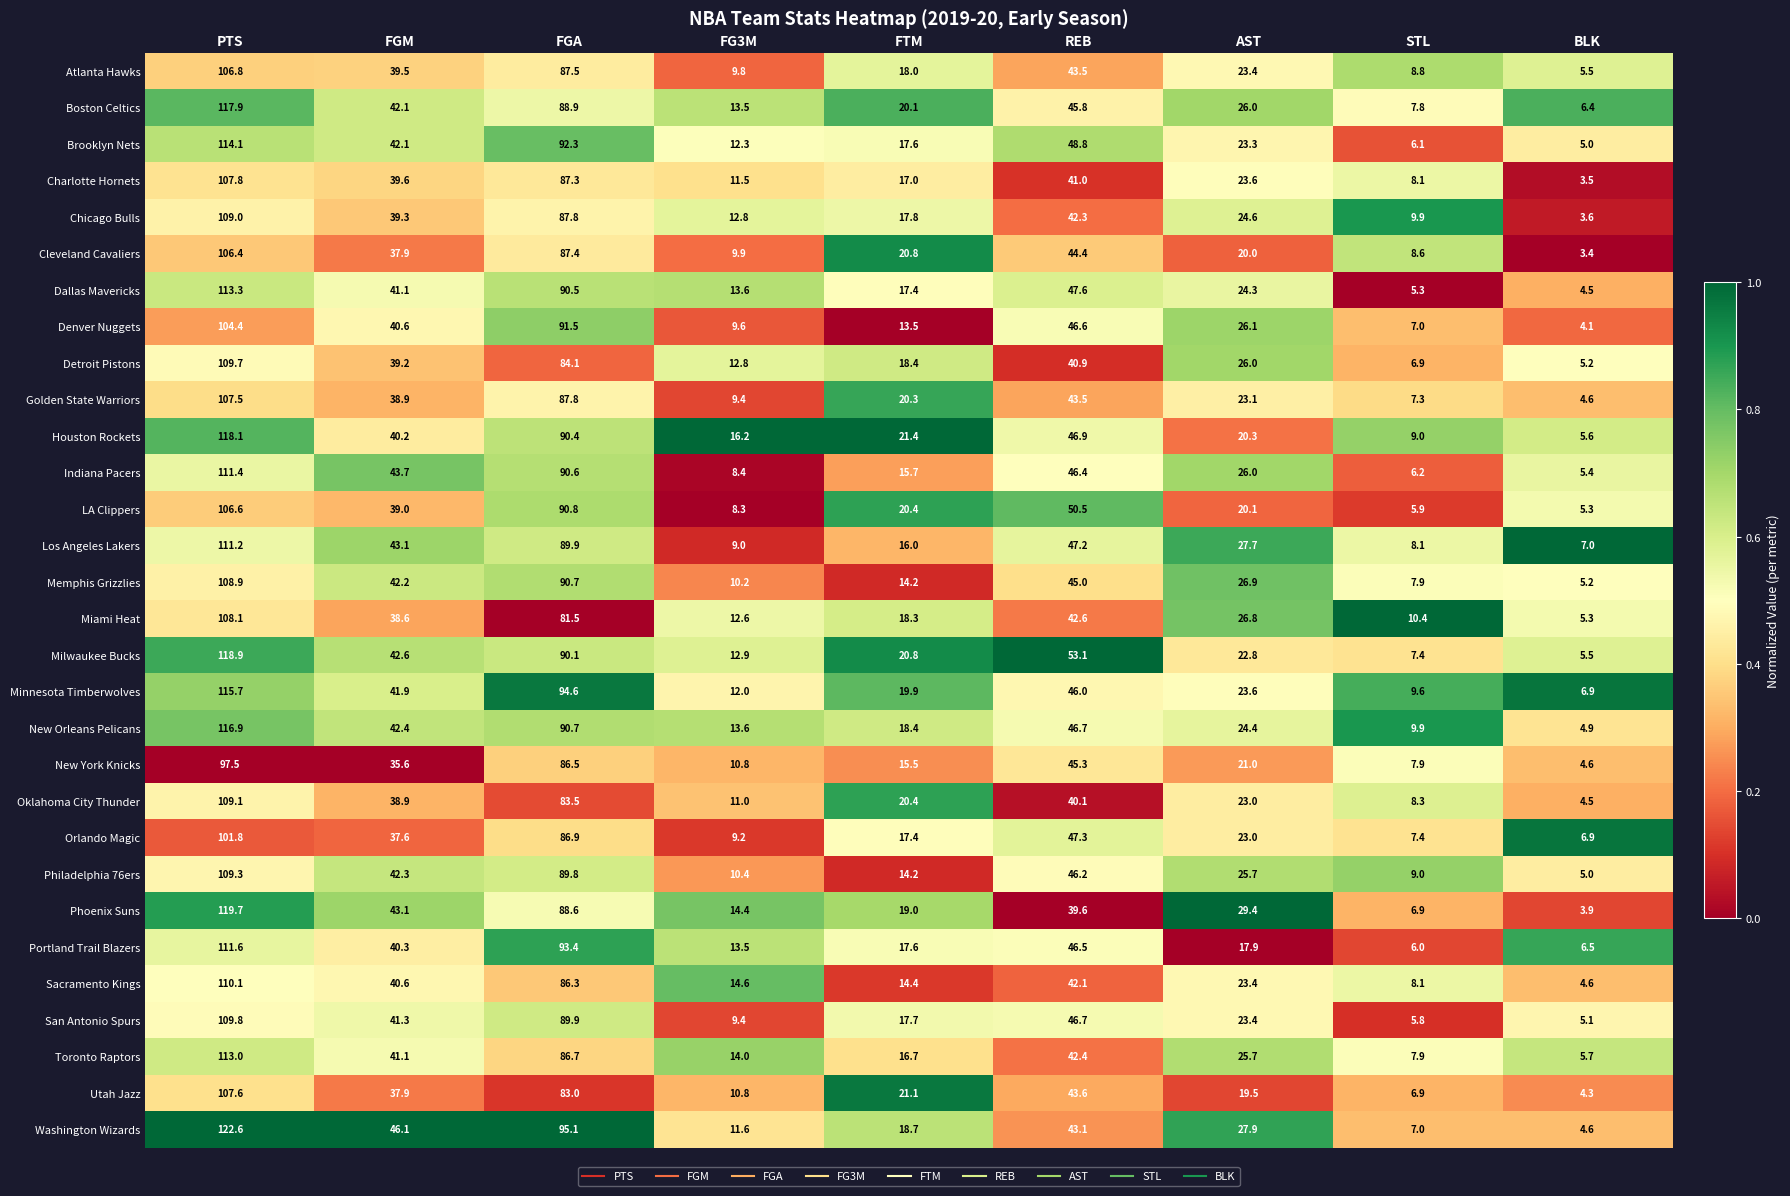

The value of Utah Jazz at AST is 19.5. True or false?

True